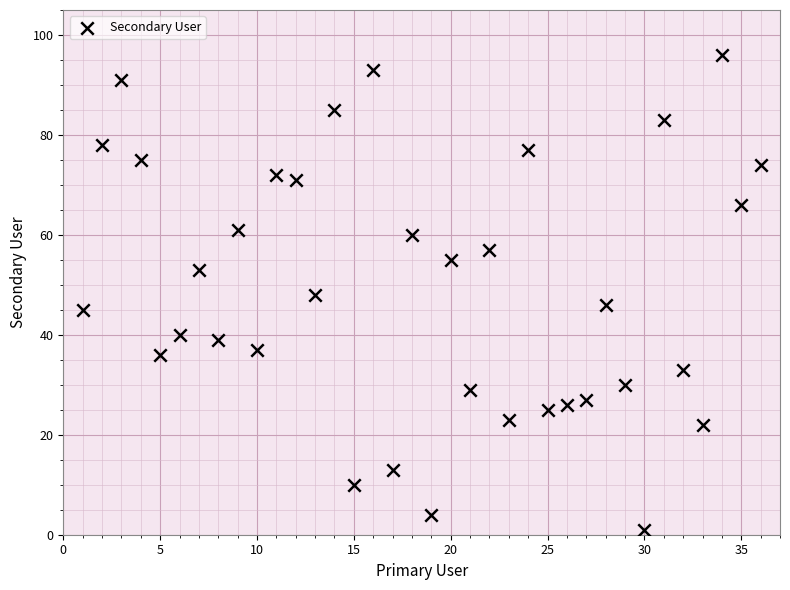

What is the range of Y values (max minus min)?

95